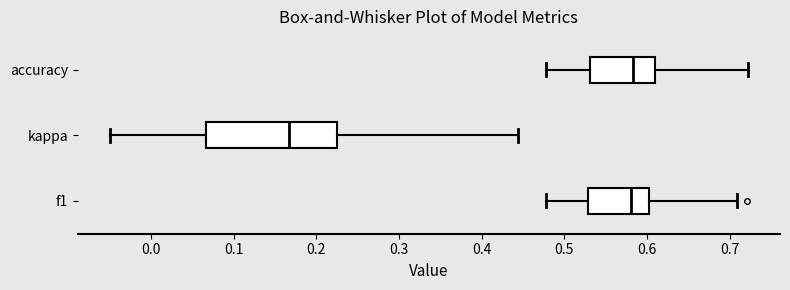

Reading bottom to top, read every box against the x-axis: the position of its median line, the range the box covers, and the ends of its whiskers. The values are not printed on the chart, so give them approximately, as read against the axis.

f1: median 0.58, box 0.53 to 0.60, whiskers 0.48 to 0.71
kappa: median 0.17, box 0.07 to 0.22, whiskers -0.05 to 0.44
accuracy: median 0.58, box 0.53 to 0.61, whiskers 0.48 to 0.72